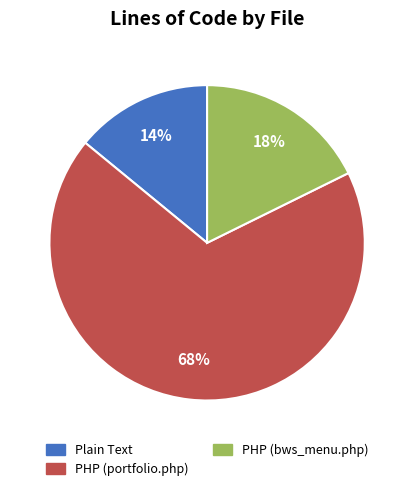

Do Plain Text and PHP (portfolio.php) together represent more than half of the pie?

Yes